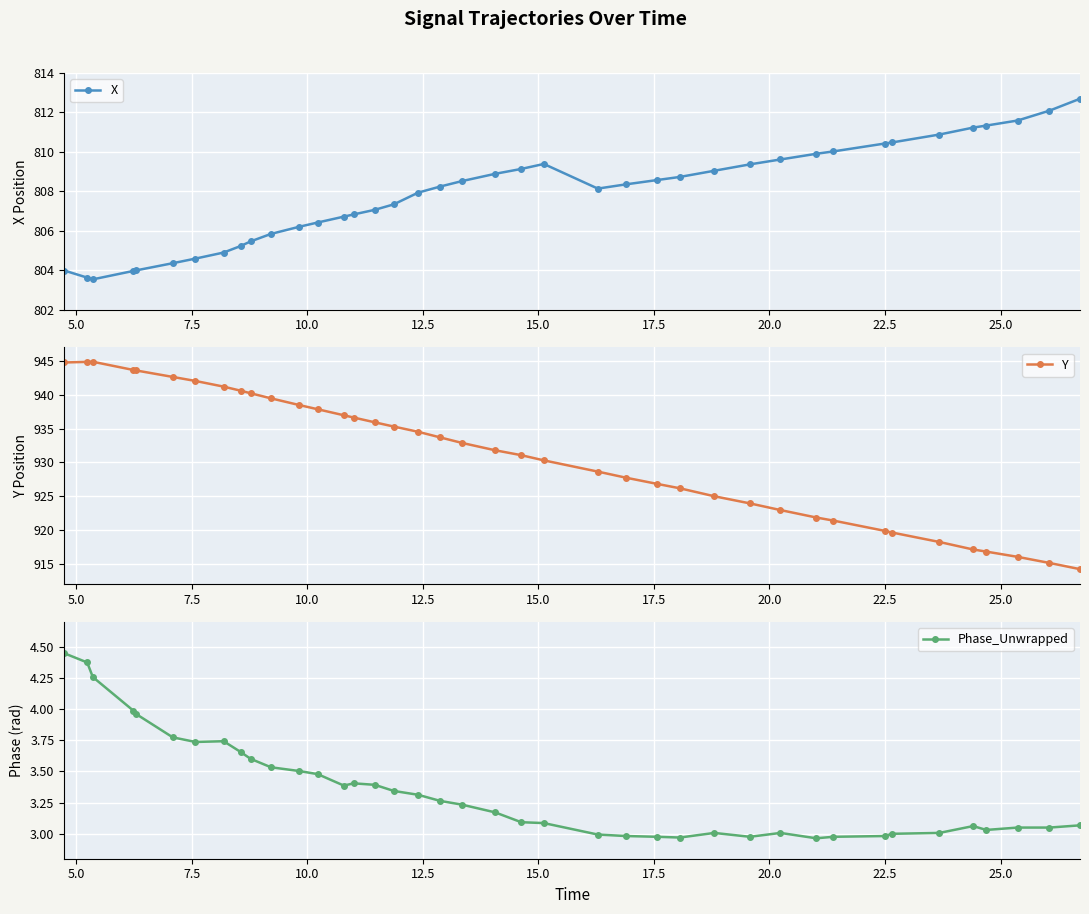

True or false: Y and X intersect in this chart.

False